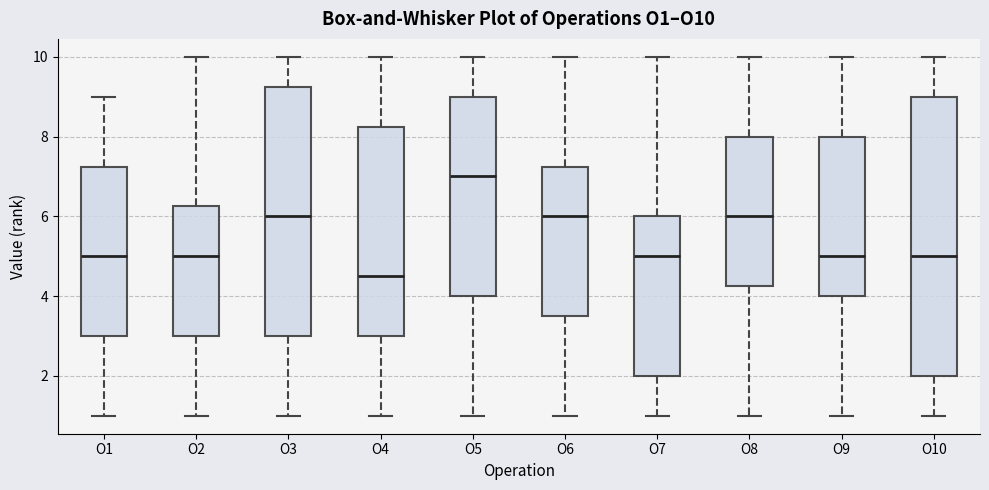

Which box's median line is the lowest?

O4